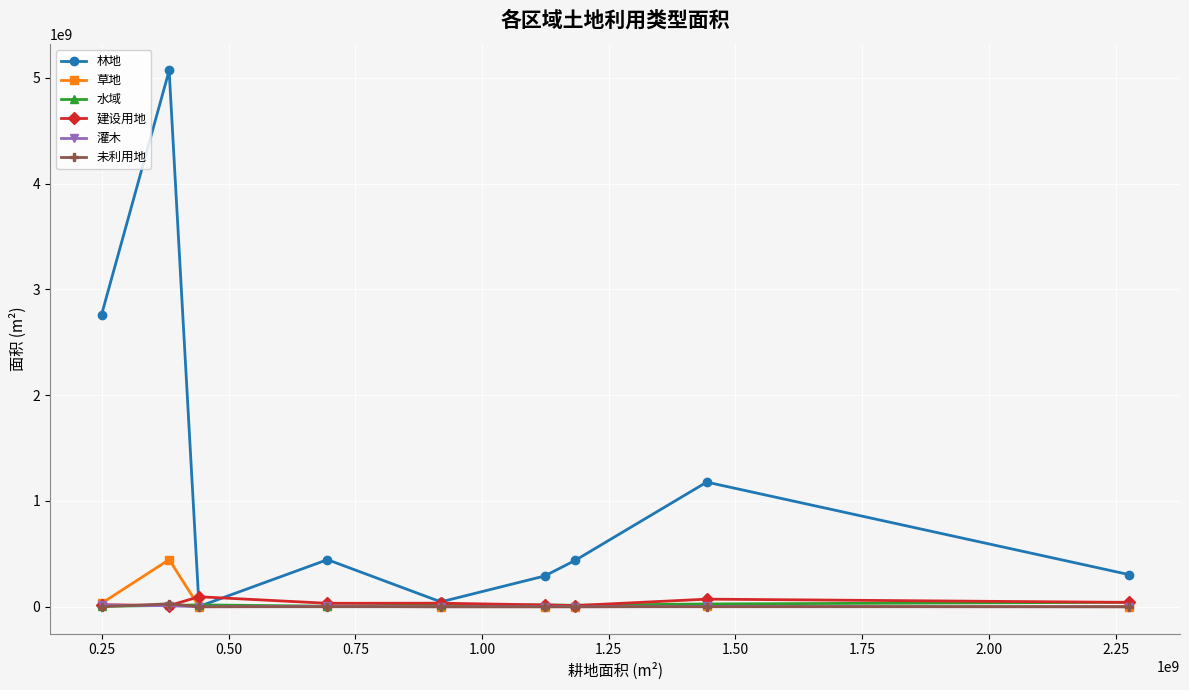

Which series has the widest spread of values?

林地